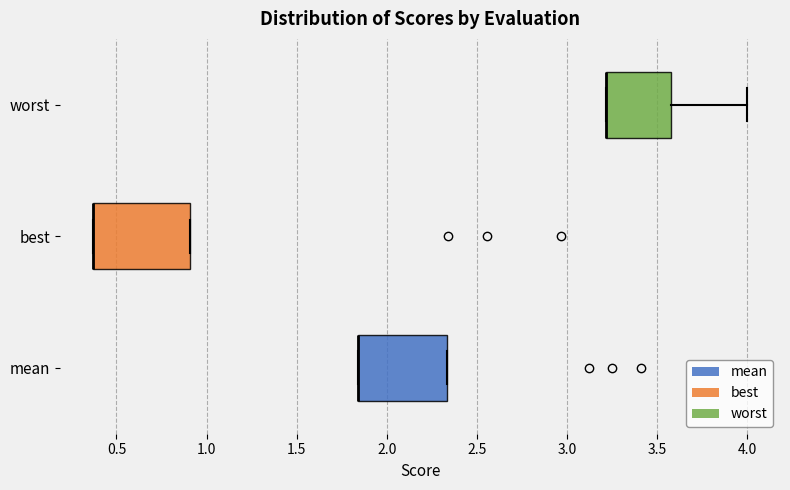

Reading bottom to top, transcribe this box plot: for each box, give where its median line is, the range the box spans, and where its two whiskers end, as read against the x-axis. The values are not printed on the chart, so give them approximately, as read against the axis.

mean: median 1.85 (drawn on the box's left edge), box 1.85 to 2.35, whiskers 1.85 to 2.35
best: median 0.35 (drawn on the box's left edge), box 0.35 to 0.90, whiskers 0.35 to 0.90
worst: median 3.20 (drawn on the box's left edge), box 3.20 to 3.60, whiskers 3.20 to 4.00